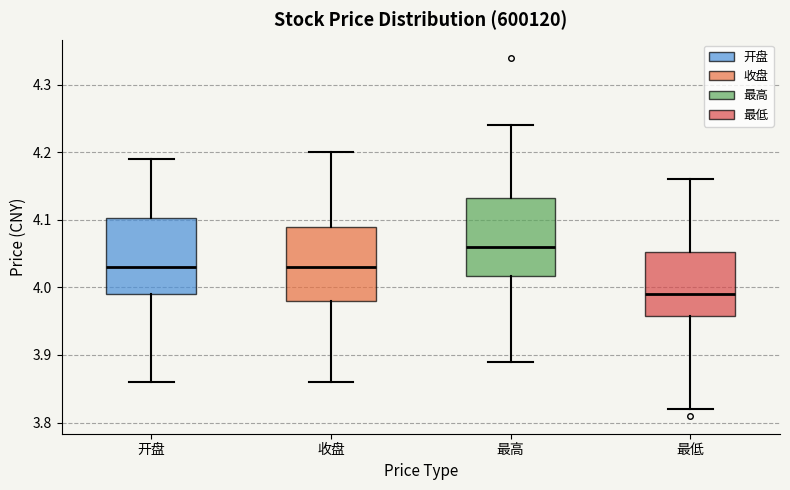

Which box has the highest median line?

最高